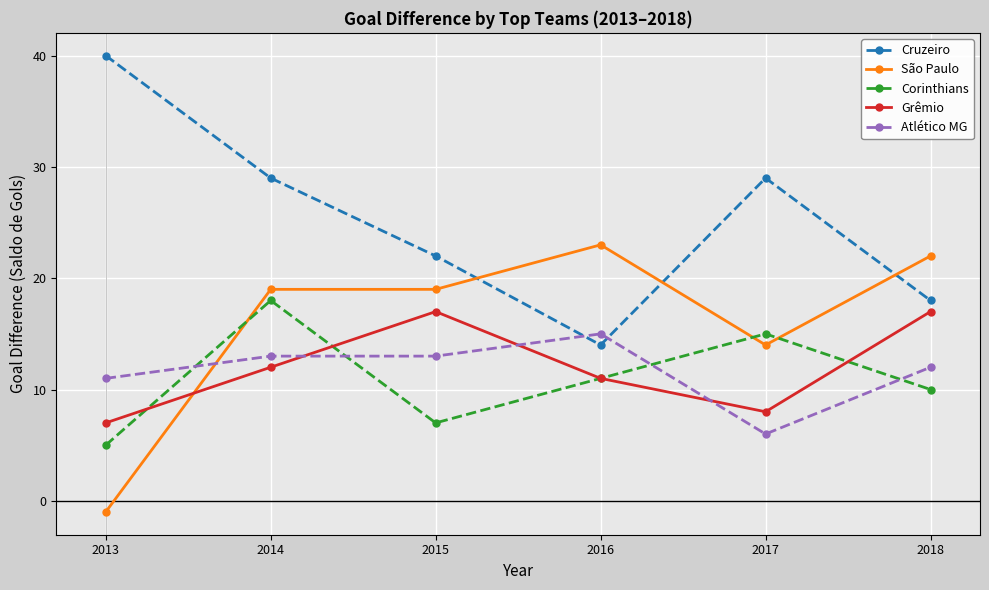

How many categories are shown in the chart?

6